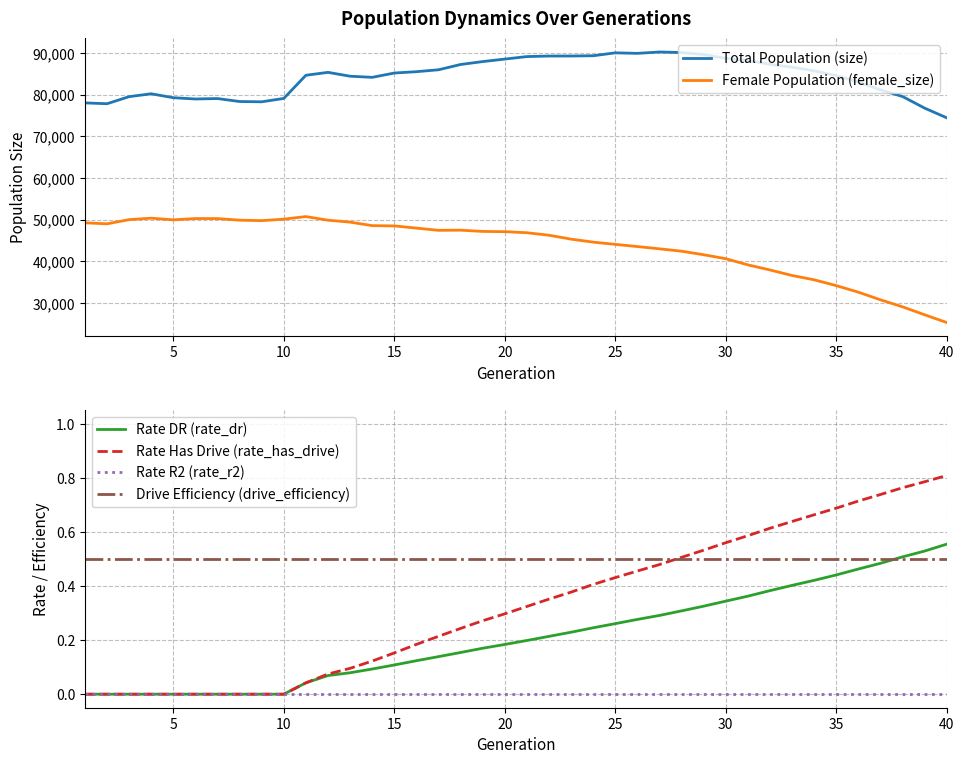

True or false: Rate R2 (rate_r2) and Drive Efficiency (drive_efficiency) intersect in this chart.

False